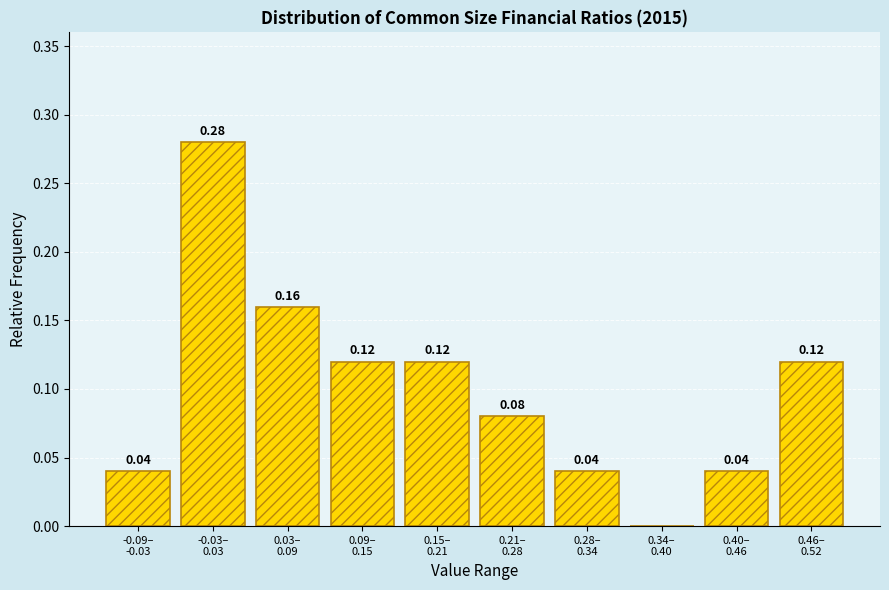

What is the sum of all values?

1.0